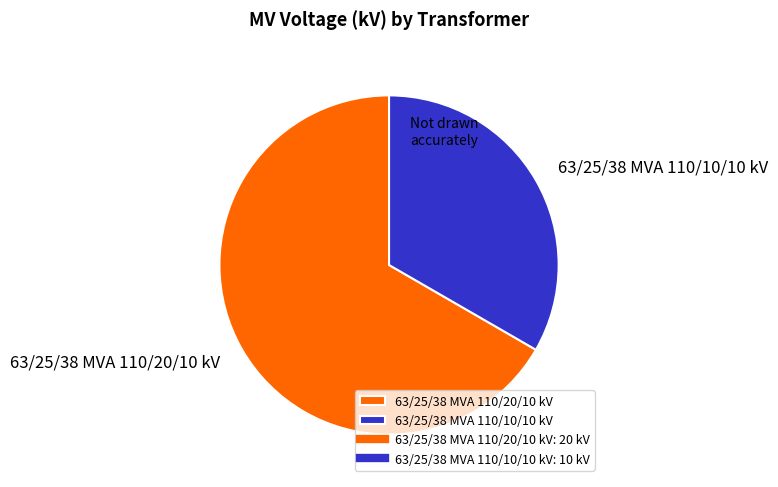

Which slice represents more than half of the pie?

63/25/38 MVA 110/20/10 kV